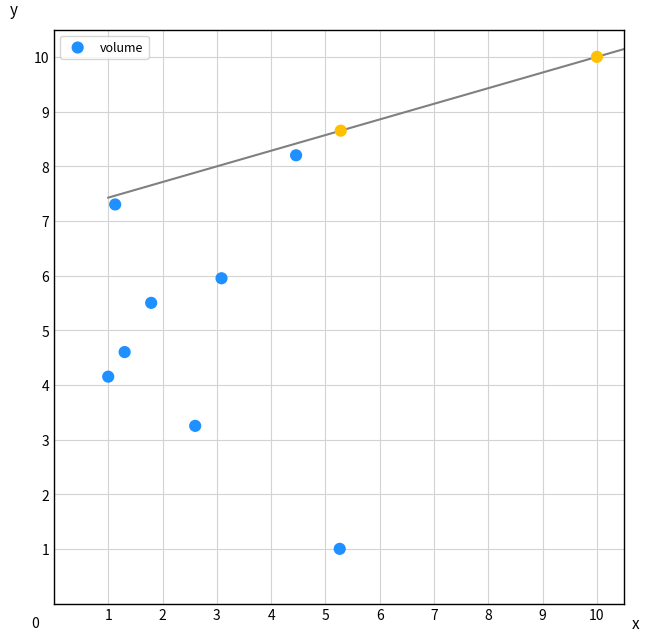

What is the range of X values (max minus min)?

9.0